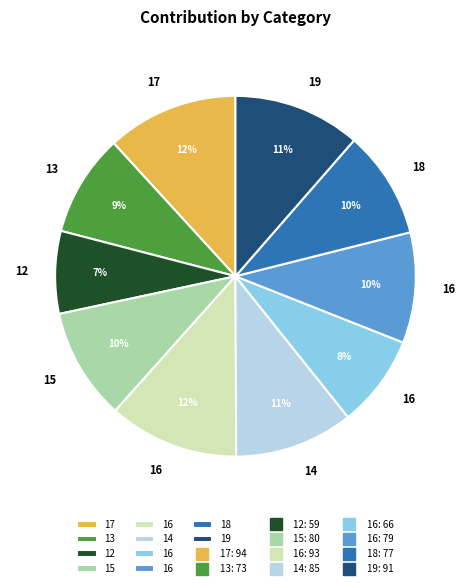

Does any single category account for the majority?

No